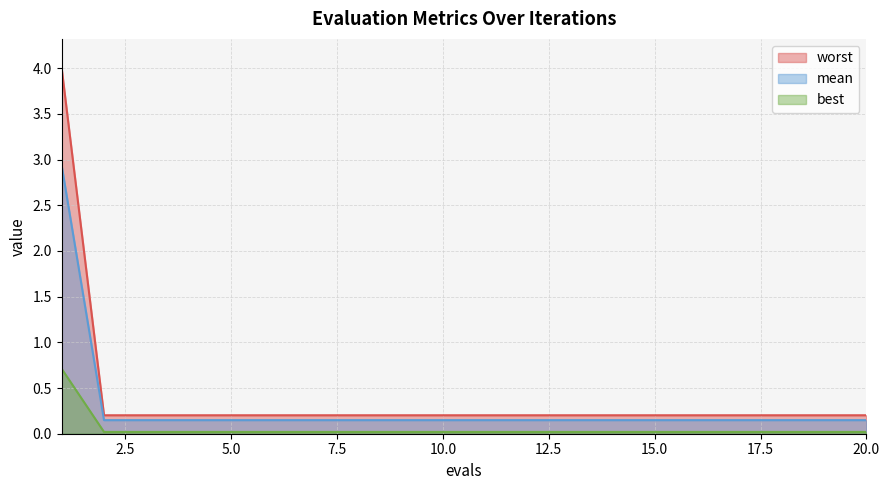

What is the value of the mean point at the 20th from the left?

0.2